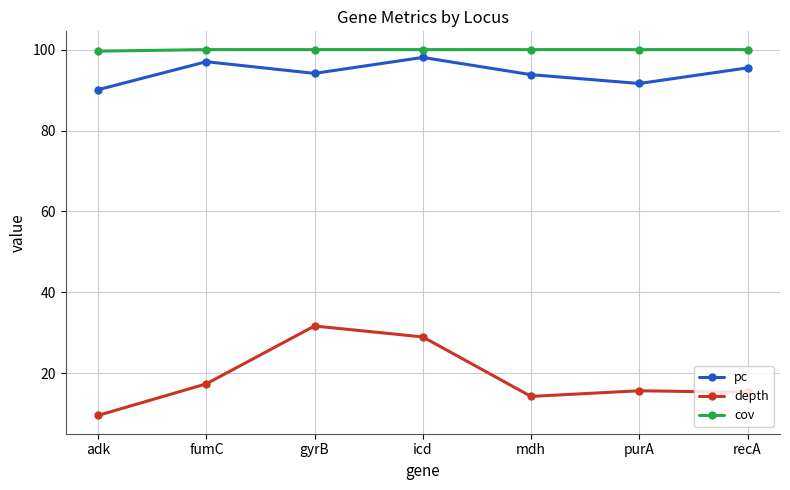

What are all the series names shown in the legend?

pc, depth, cov